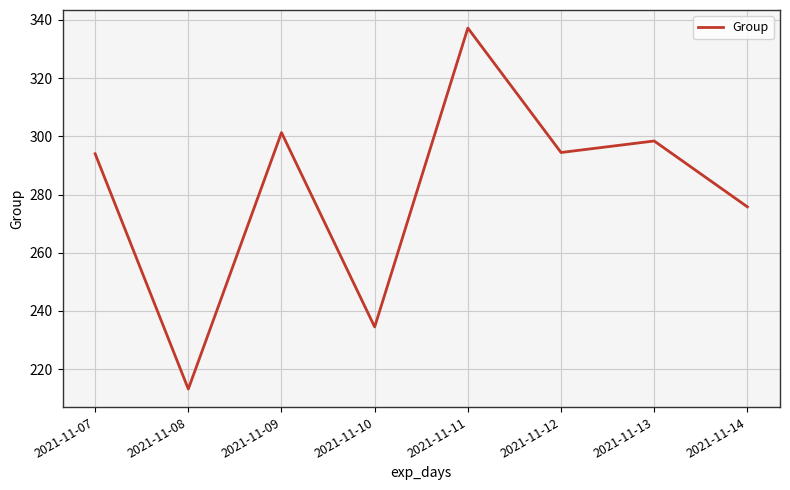

What is the approximate value at 2021-11-12?

294.5